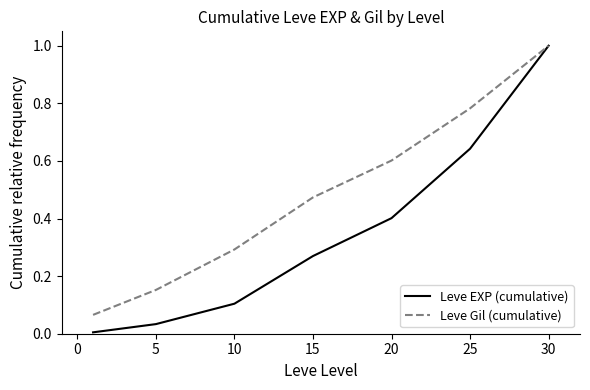

What is the highest value of the Leve Gil (cumulative) series?

1.0